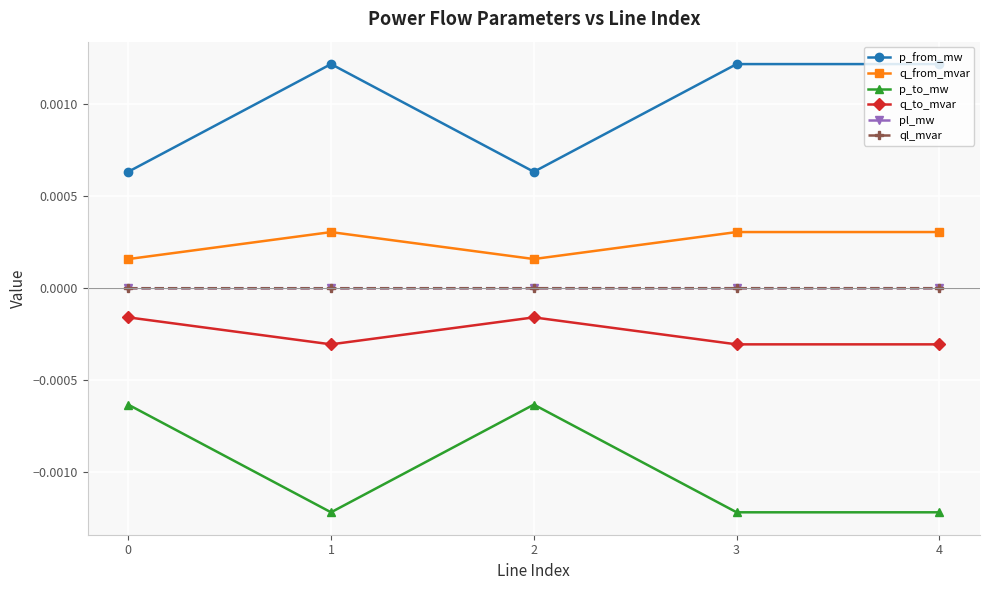

At which category does p_from_mw reach its first local peak?

1